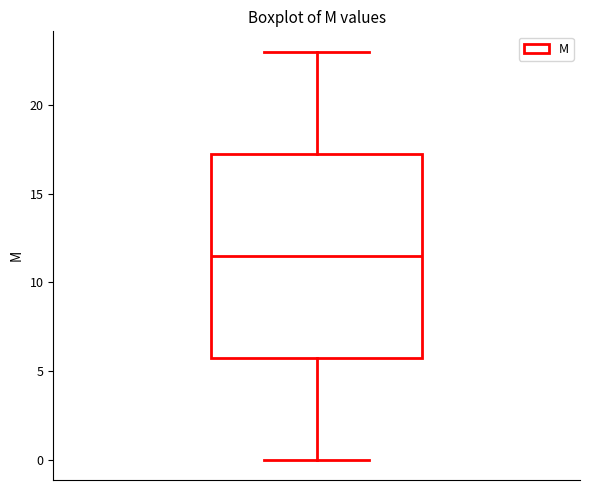

Transcribe this box plot: give where the median line is, the range the box spans, and where the two whiskers end, as read against the y-axis. The values are not printed on the chart, so give them approximately, as read against the axis.

median 11.5, box 6.0 to 17.5, whiskers 0.0 to 23.0